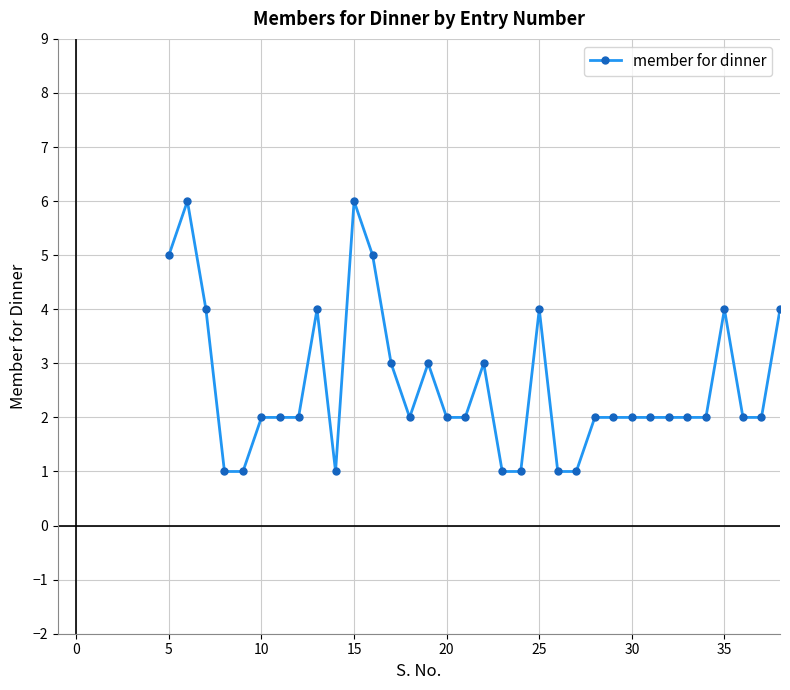

What is the average value?

3